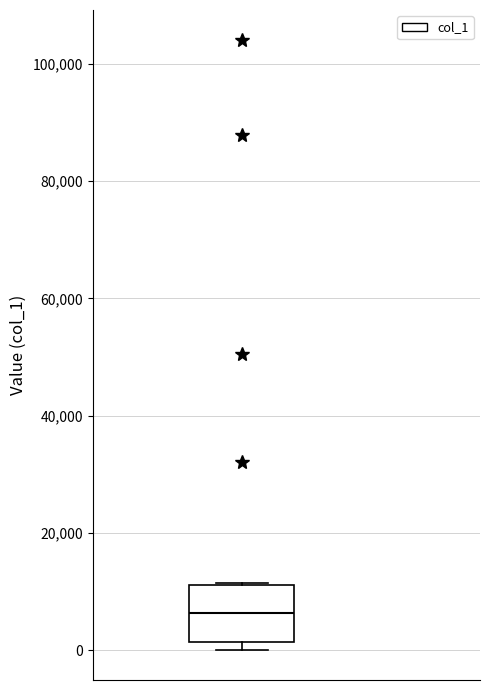

Where is the lower edge of the box on the y-axis? The values are not printed on the chart, so give them approximately, as read against the axis.

2000